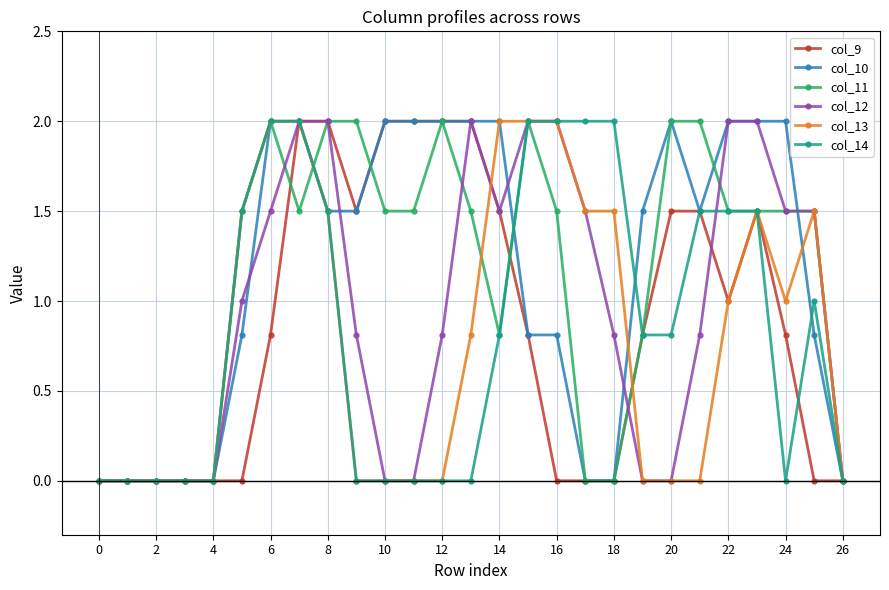

True or false: col_10 has more than 0 interior local peaks.

True